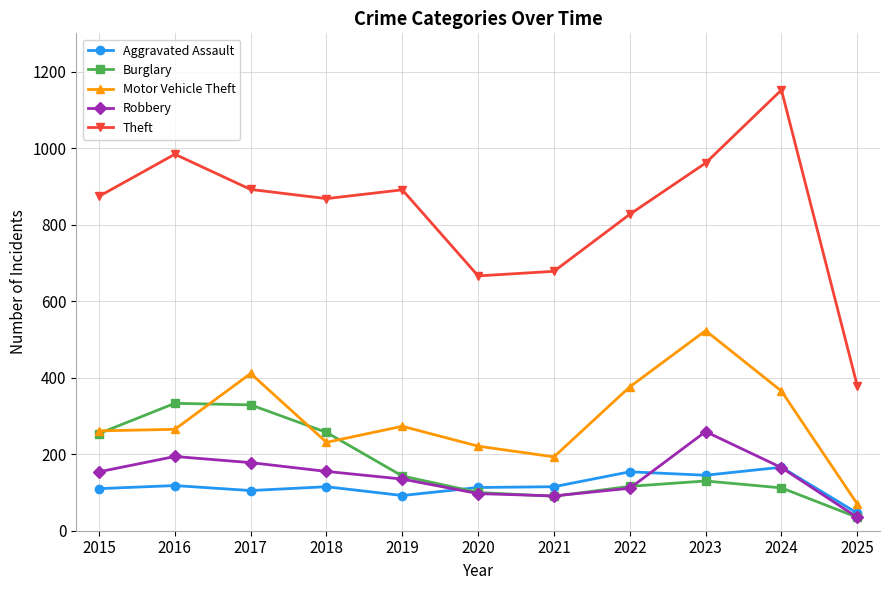

List the series in order of their peak value, lowest first.

Aggravated Assault, Robbery, Burglary, Motor Vehicle Theft, Theft